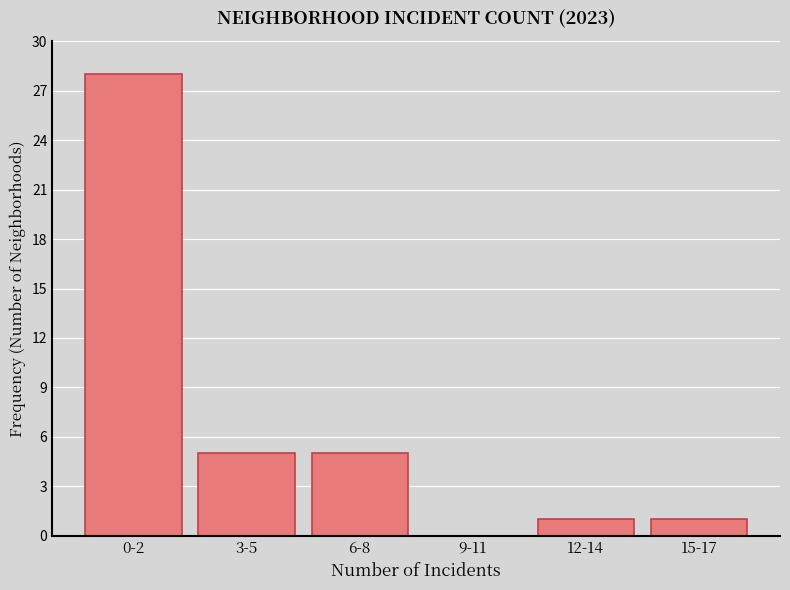

Reading left to right, transcribe all the data shown in this chart.

0-2=28	3-5=5	6-8=5	9-11=0	12-14=1	15-17=1